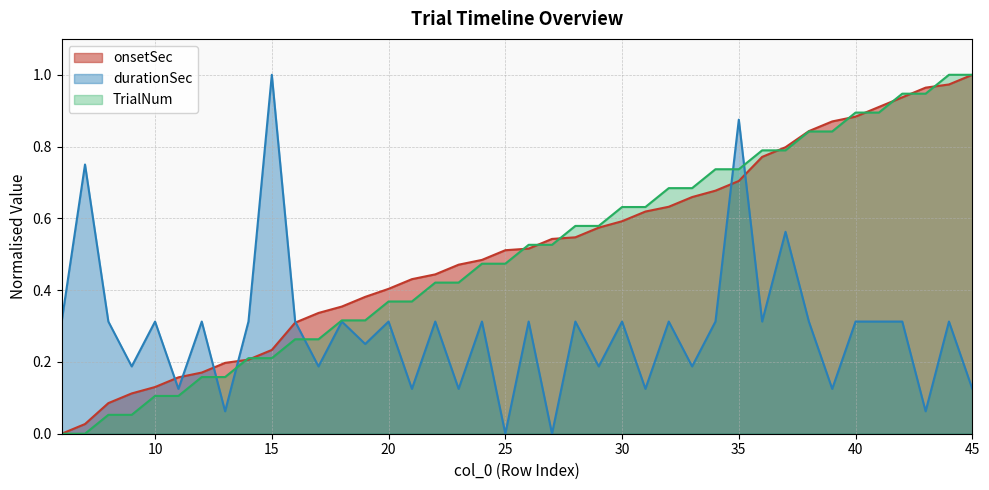

Between 21 and 36, which is larger?

36